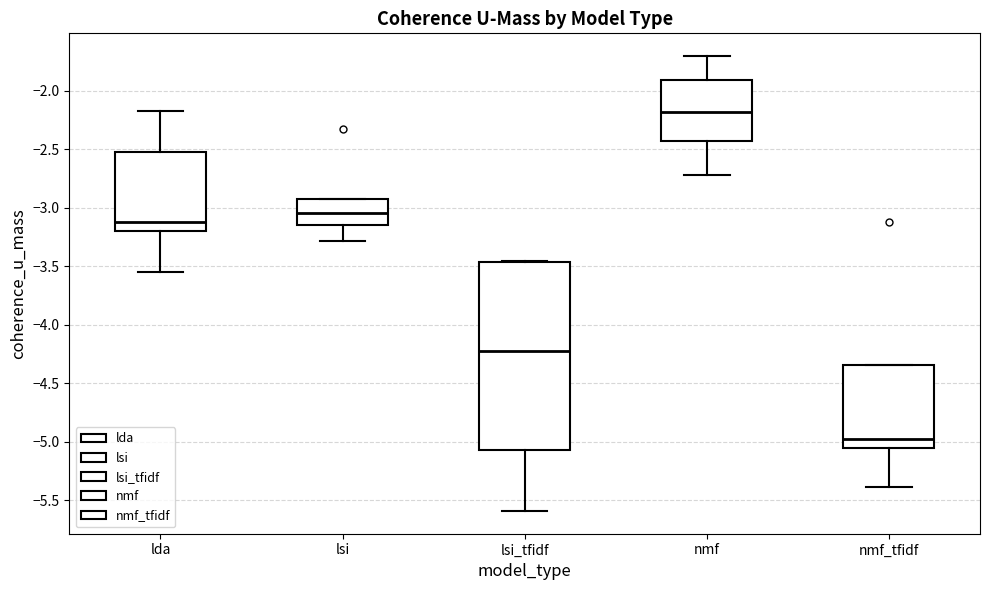

Reading left to right, read every box against the y-axis: the position of its median line, the range the box covers, and the ends of its whiskers. The values are not printed on the chart, so give them approximately, as read against the axis.

lda: median -3.10, box -3.20 to -2.55, whiskers -3.55 to -2.15
lsi: median -3.05, box -3.15 to -2.95, whiskers -3.30 to -2.95
lsi_tfidf: median -4.25, box -5.05 to -3.45, whiskers -5.60 to -3.45
nmf: median -2.20, box -2.45 to -1.90, whiskers -2.70 to -1.70
nmf_tfidf: median -5.00, box -5.05 to -4.35, whiskers -5.40 to -4.35